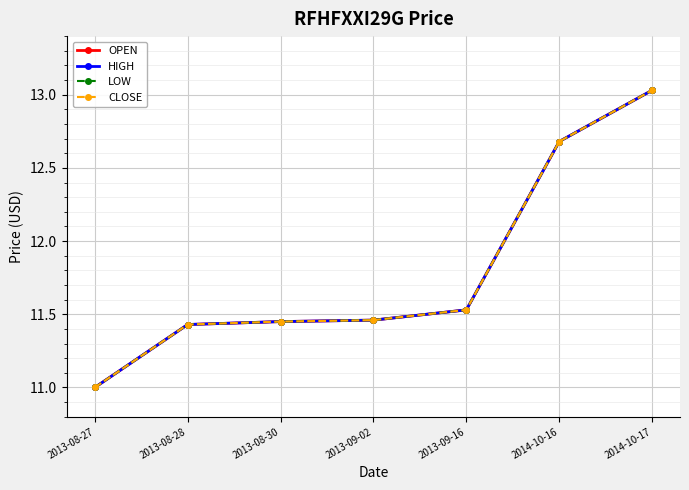

What is the minimum value shown in the chart?

11.0